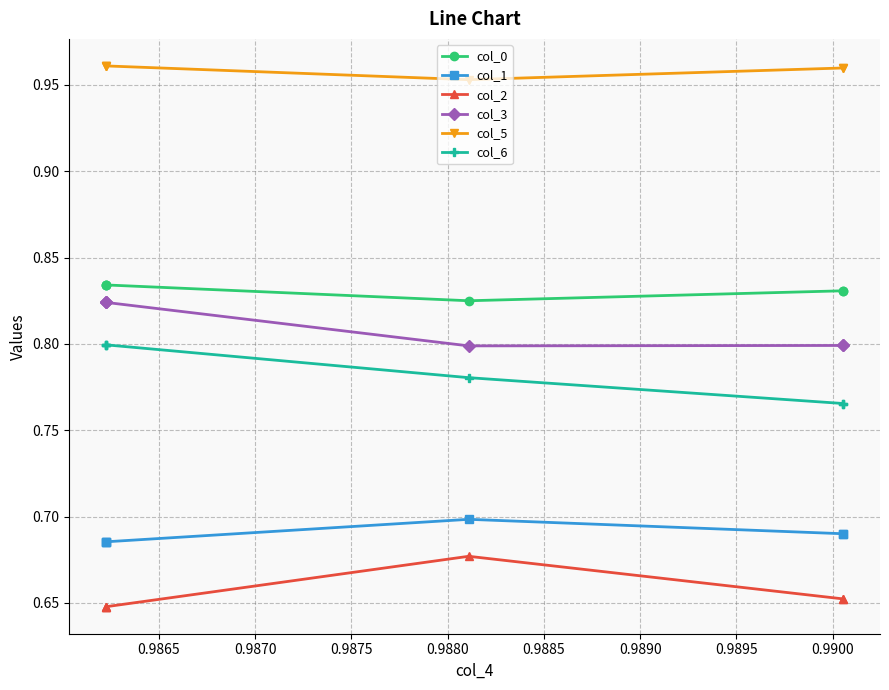

True or false: col_0 and col_5 intersect in this chart.

False